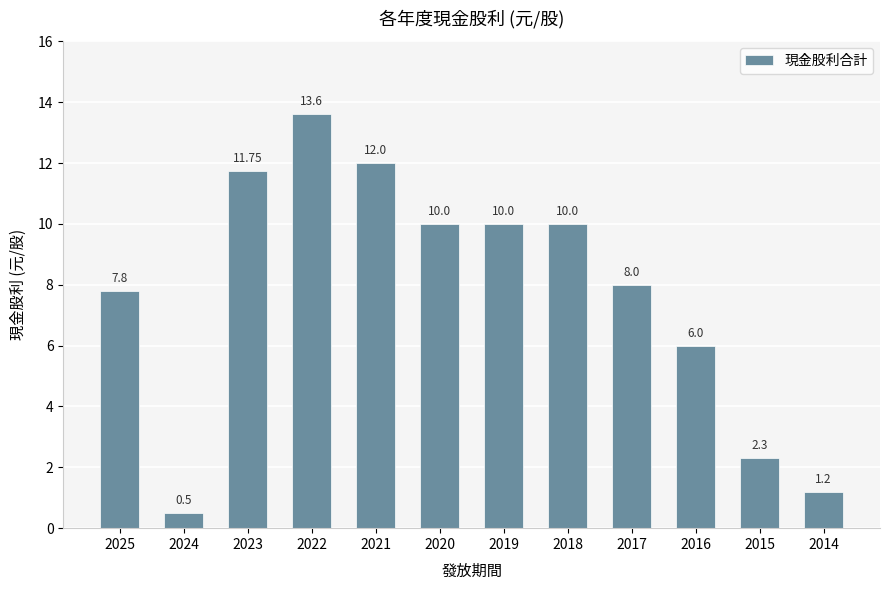

What is the sum of the values at 2023 and 2021?

23.8